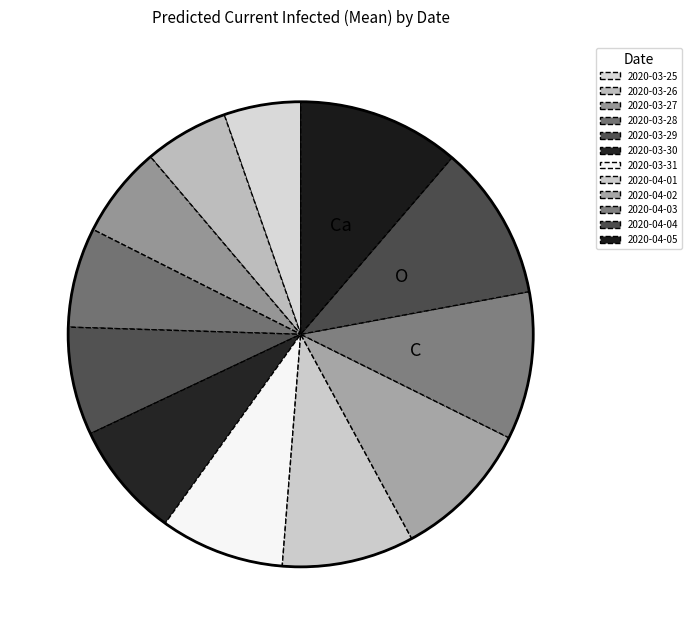

To the nearest percent, what portion does 2020-03-25 represent?

5%